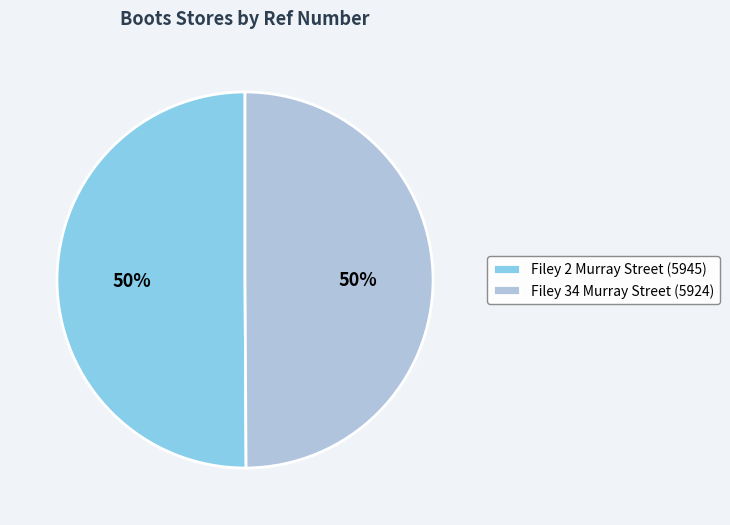

The Filey 34 Murray Street slice represents 50% of the pie. True or false?

True